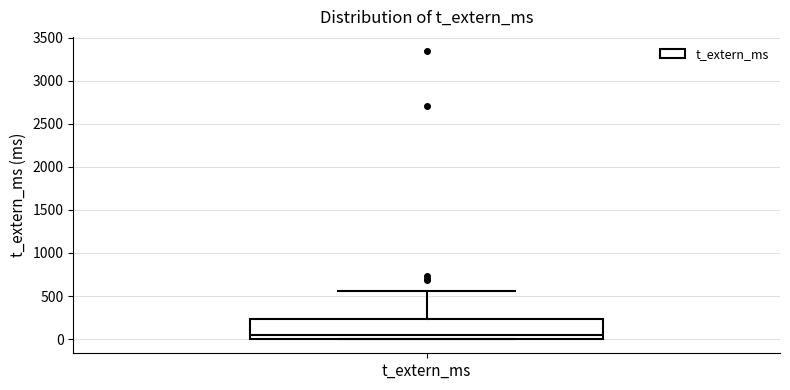

Read this box plot against the y-axis: the position of the median line, the range covered by the box, and the ends of both whiskers. The values are not printed on the chart, so give them approximately, as read against the axis.

median 50, box 0 to 250, whiskers 0 to 550